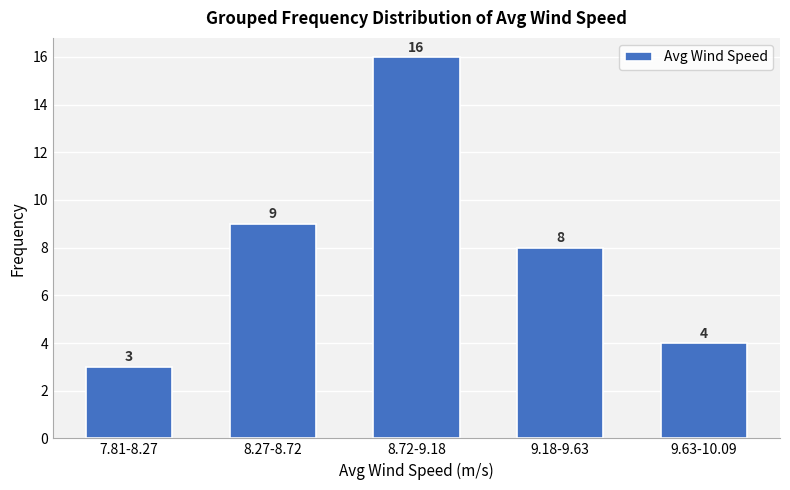

Reading left to right, transcribe all the data shown in this chart.

7.81-8.27=3	8.27-8.72=9	8.72-9.18=16	9.18-9.63=8	9.63-10.09=4